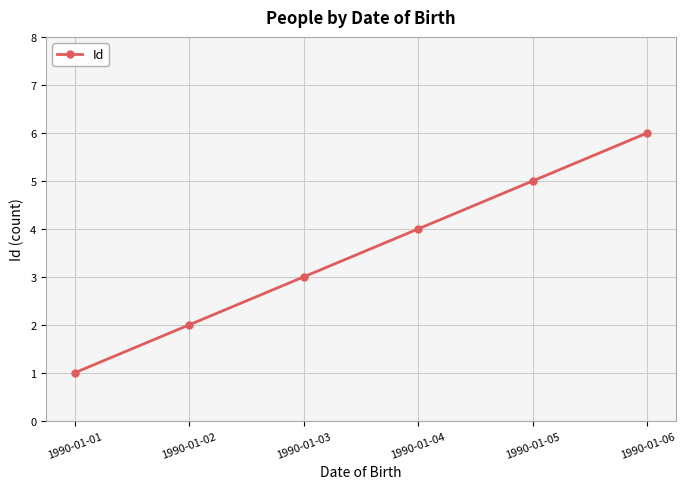

Which category has the lowest value across all series?

1990-01-01